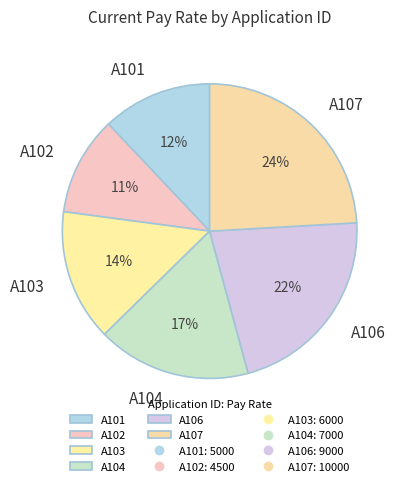

To the nearest percent, what is the difference between the largest and smallest slice percentages?

13%